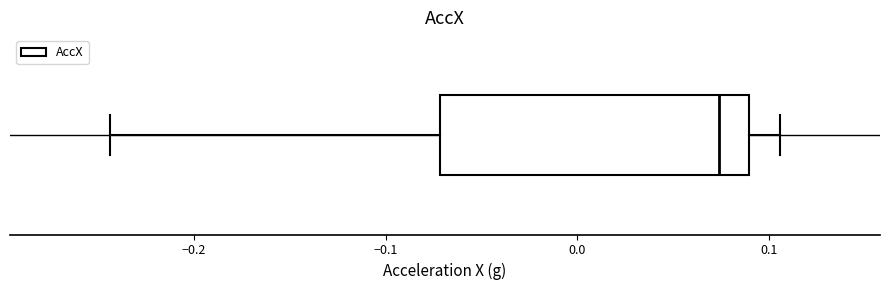

Read this box plot against the x-axis: the position of the median line, the range covered by the box, and the ends of both whiskers. The values are not printed on the chart, so give them approximately, as read against the axis.

median 0.07, box -0.07 to 0.09, whiskers -0.24 to 0.11